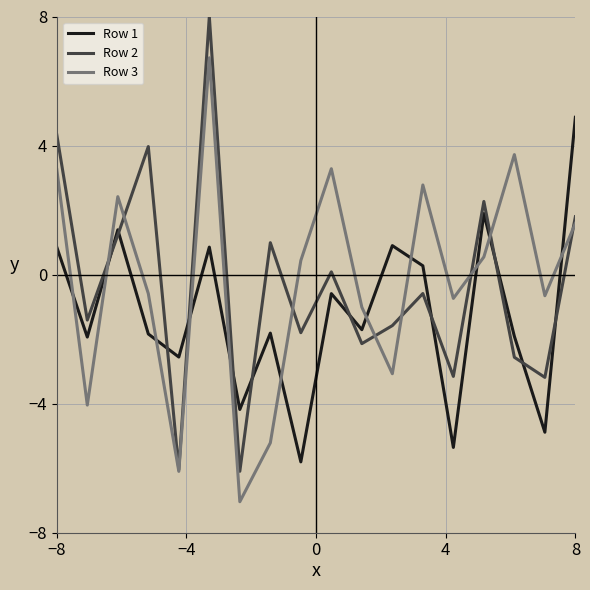

Which series has the largest range (max minus min)?

Row 2